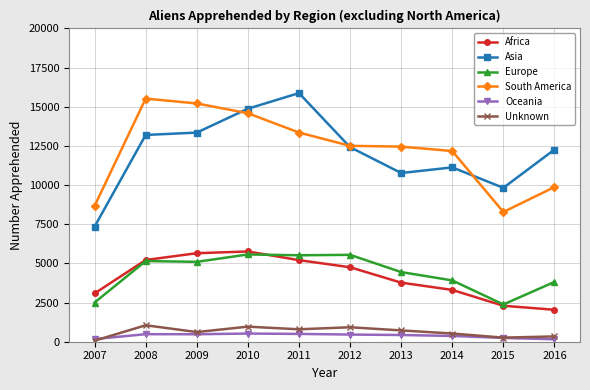

Between 2007 and 2011, which series saw the biggest shift?

Asia